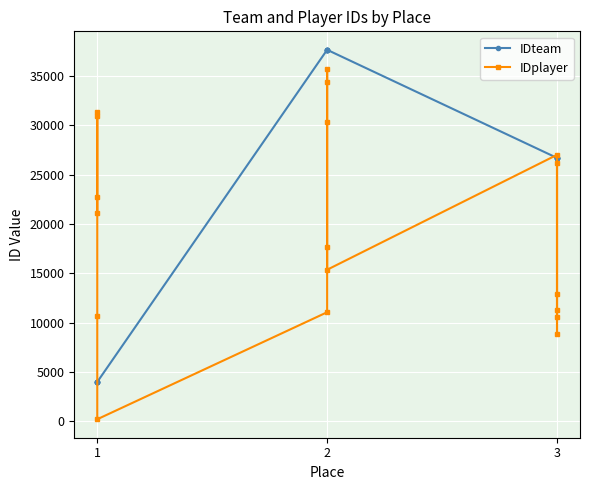

Does the chart display data point markers on the line(s)?

Yes